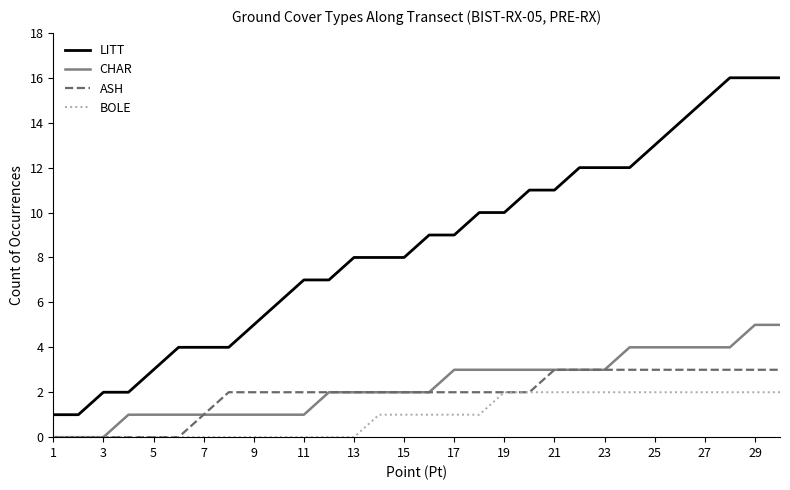

True or false: BOLE and LITT intersect in this chart.

False